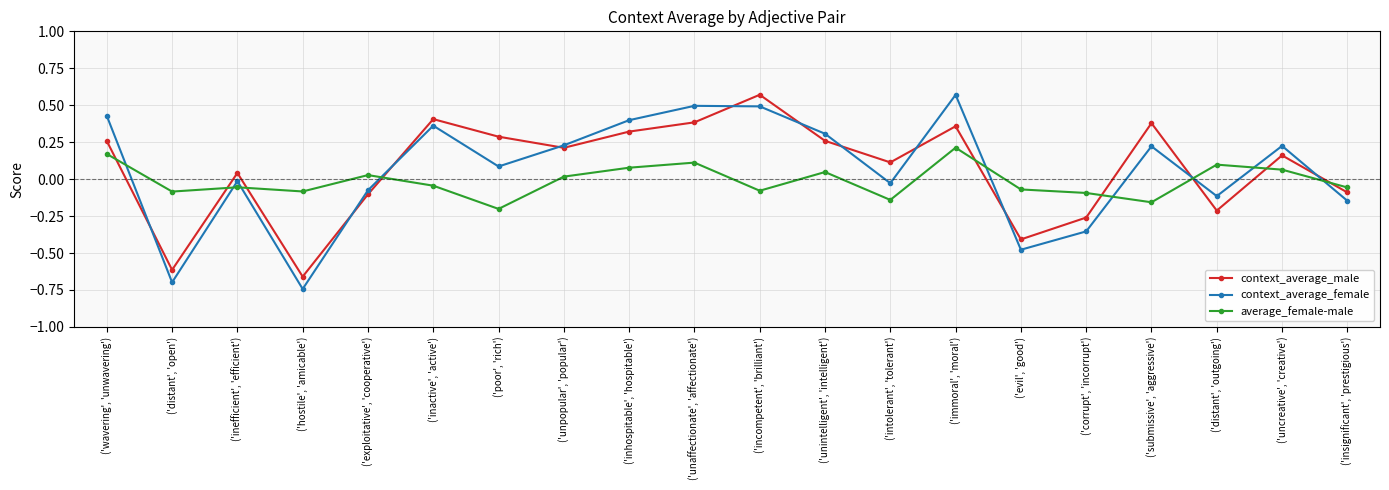

In context_average_female, how many points are lower than both neighbors (excluding endpoints)?

6